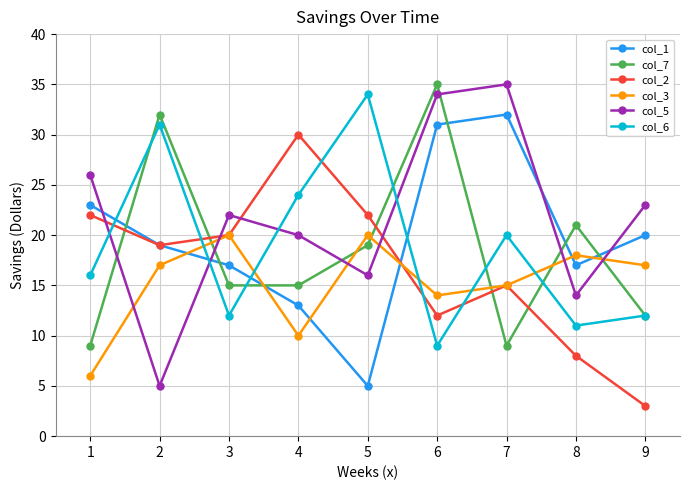

Reading left to right, extract all data points from this chart.

col_1: 23	19	17	13	5	31	32	17	20
col_7: 9	32	15	15	19	35	9	21	12
col_2: 22	19	20	30	22	12	15	8	3
col_3: 6	17	20	10	20	14	15	18	17
col_5: 26	5	22	20	16	34	35	14	23
col_6: 16	31	12	24	34	9	20	11	12